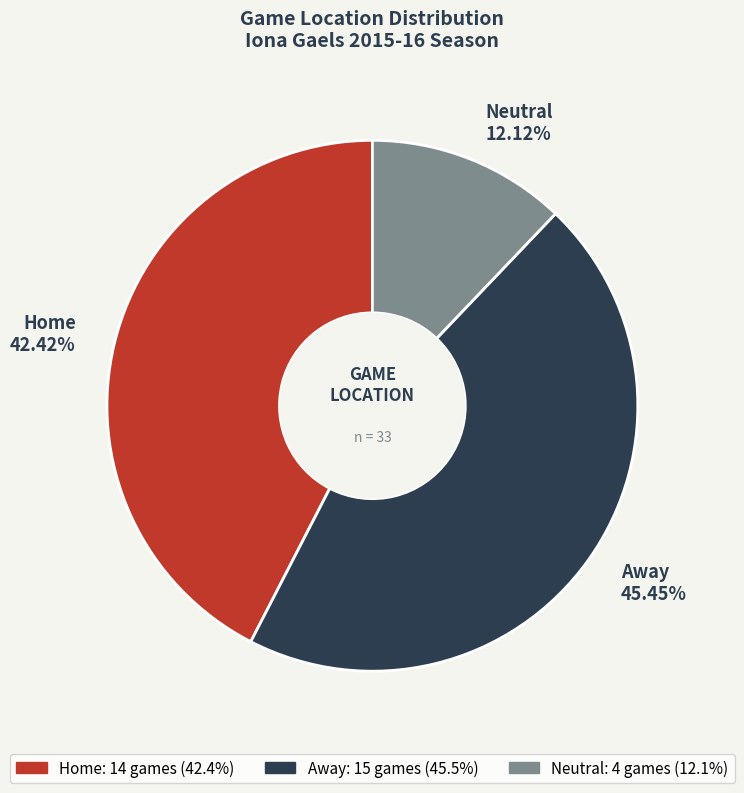

What is the ratio of the value at Away to the value at Home?

1.1